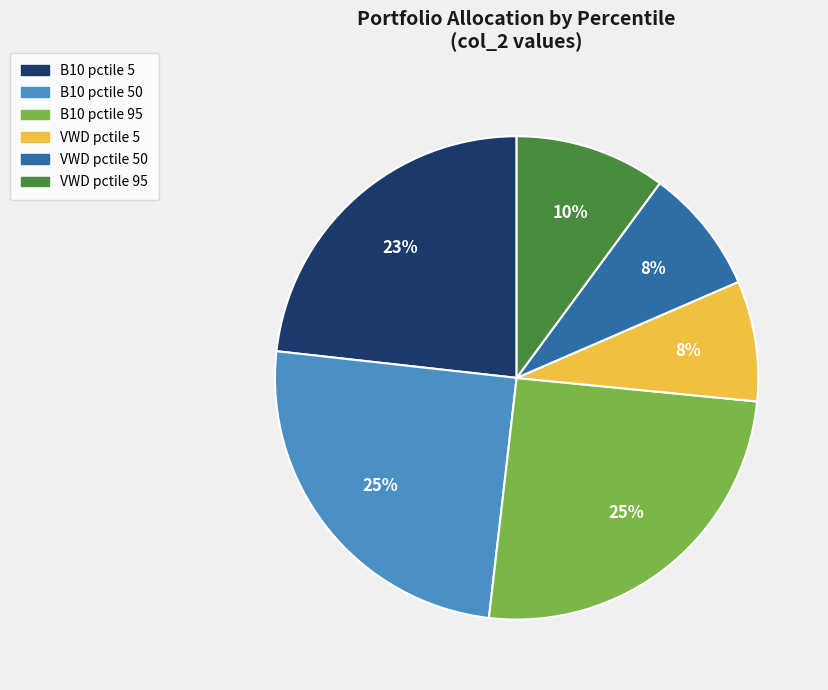

To the nearest percent, what is the average slice percentage?

17%